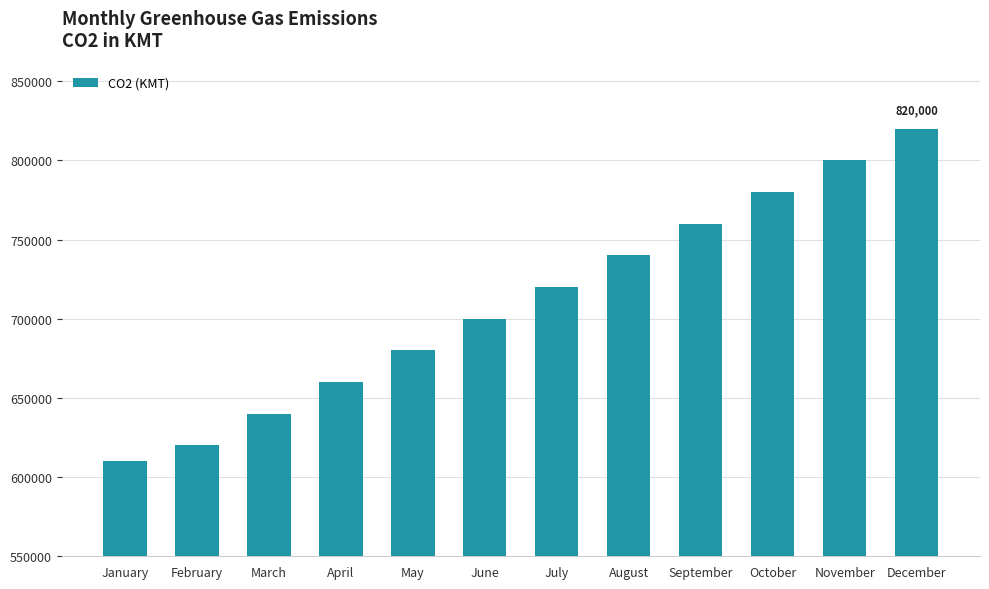

What is the value of the 8th bar from the left?

740000